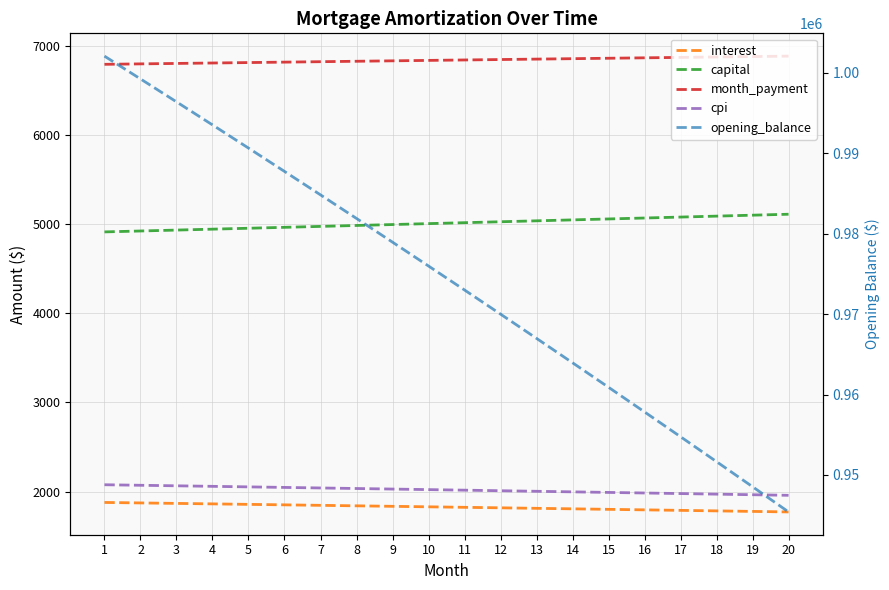

True or false: opening_balance has a value of 549128.1 at 10.

False